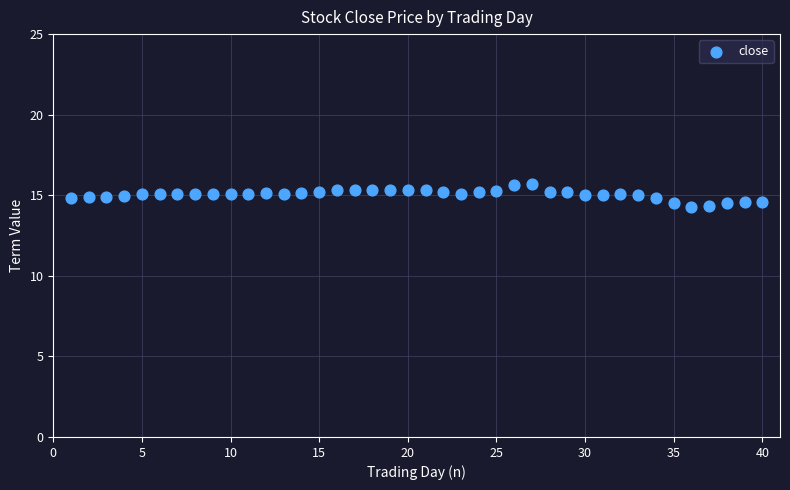

What is the range of Y values (max minus min)?

1.4